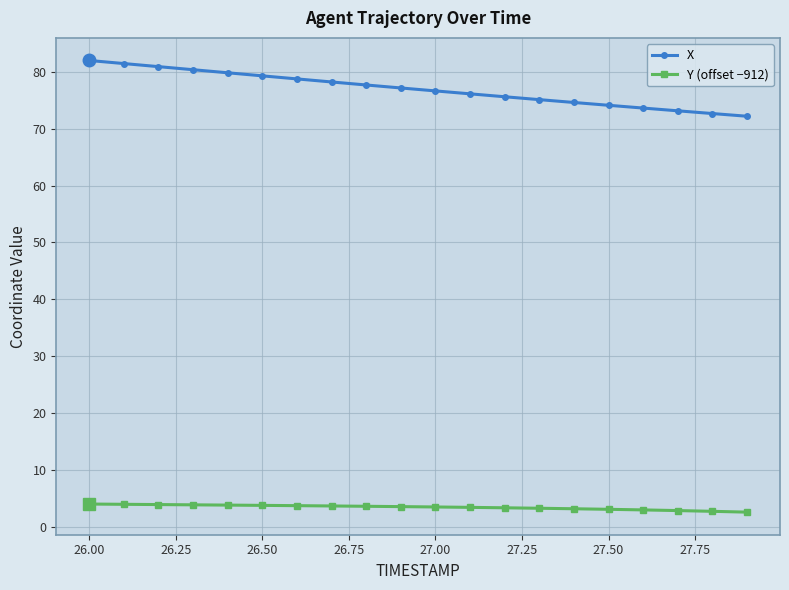

Which series has the largest range (max minus min)?

X